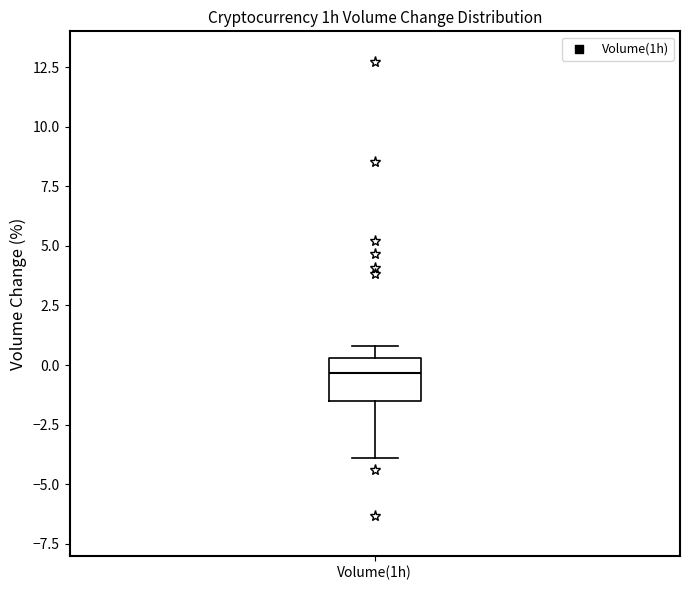

Where is the upper edge of the box for Volume(1h) on the y-axis? The values are not printed on the chart, so give them approximately, as read against the axis.

0.5